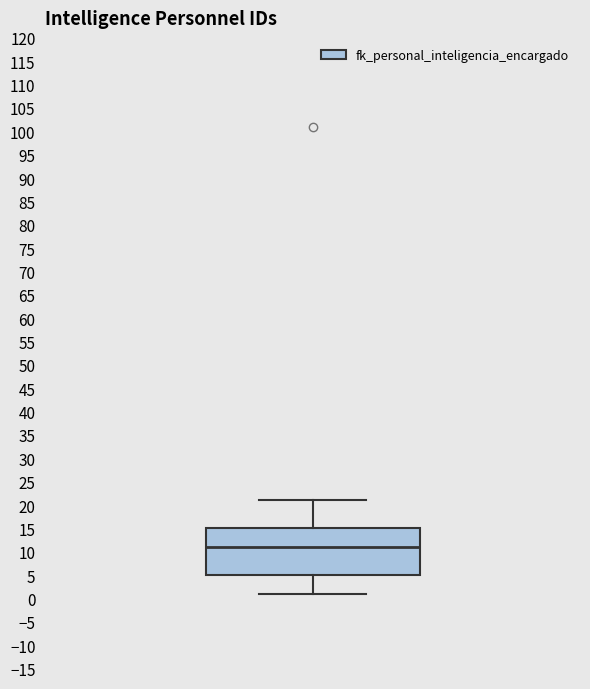

Read this box plot against the y-axis: the position of the median line, the range covered by the box, and the ends of both whiskers. The values are not printed on the chart, so give them approximately, as read against the axis.

median 11, box 5 to 15, whiskers 1 to 21